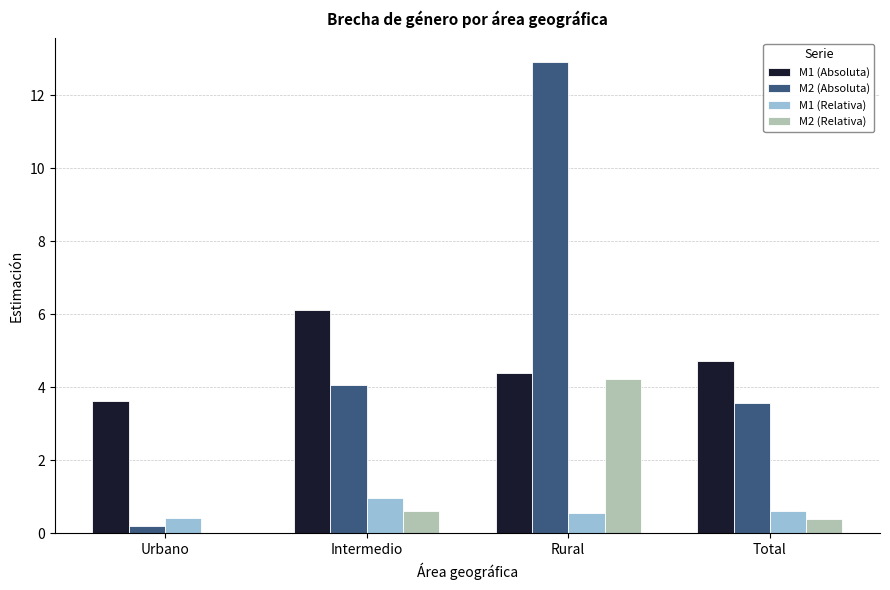

Where does the M1 (Absoluta) series first go above 4?

Intermedio